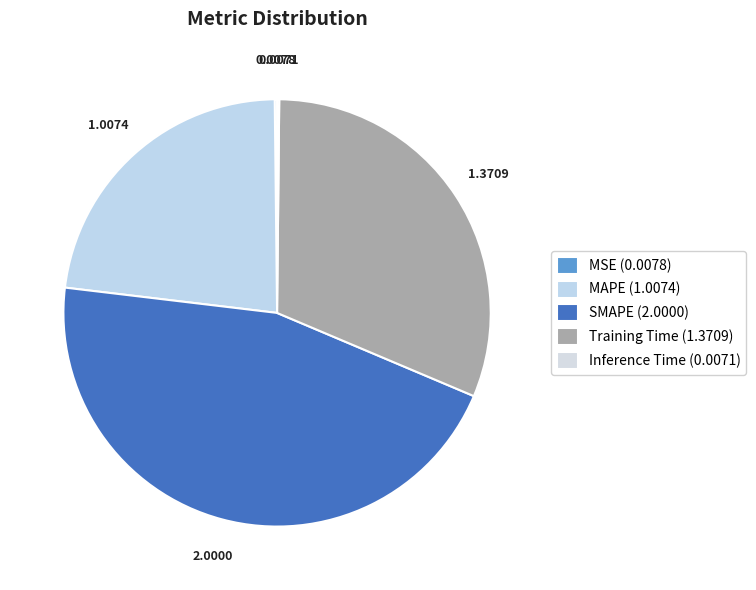

What is the change in value from MSE to Training Time?

+1.4